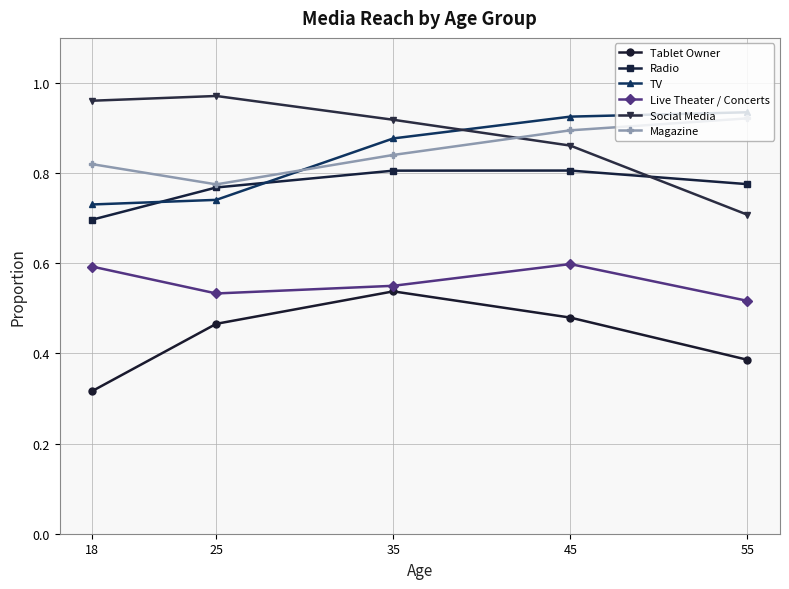

At which label is TV closest to 0?

18